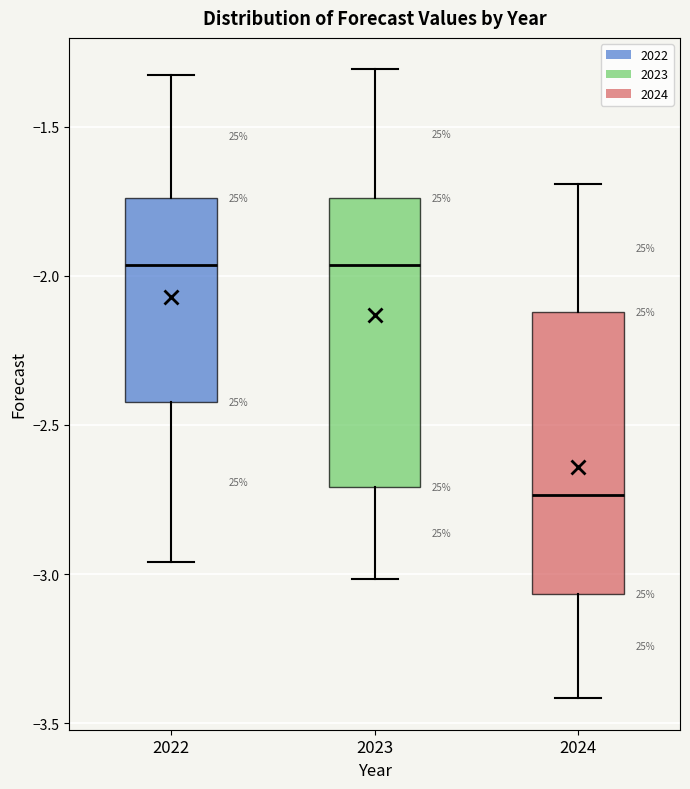

Reading left to right, transcribe this box plot: for each box, give where its median line is, the range the box spans, and where its two whiskers end, as read against the y-axis. The values are not printed on the chart, so give them approximately, as read against the axis.

2022: median -1.95, box -2.40 to -1.75, whiskers -2.95 to -1.35
2023: median -1.95, box -2.70 to -1.75, whiskers -3.00 to -1.30
2024: median -2.75, box -3.05 to -2.10, whiskers -3.40 to -1.70